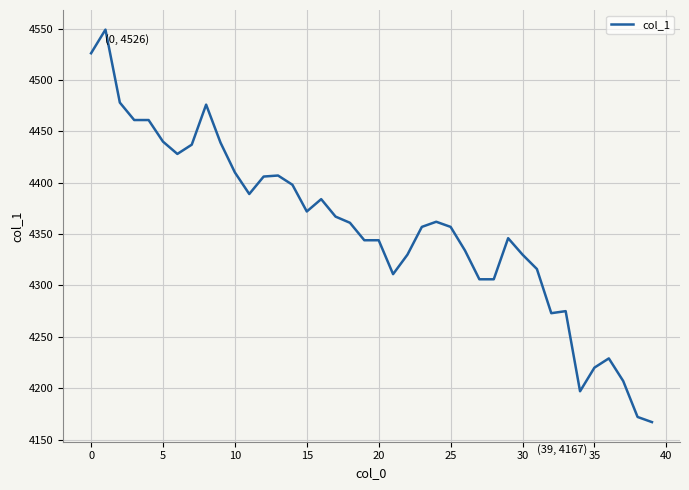

What is the sum of all values?

174272